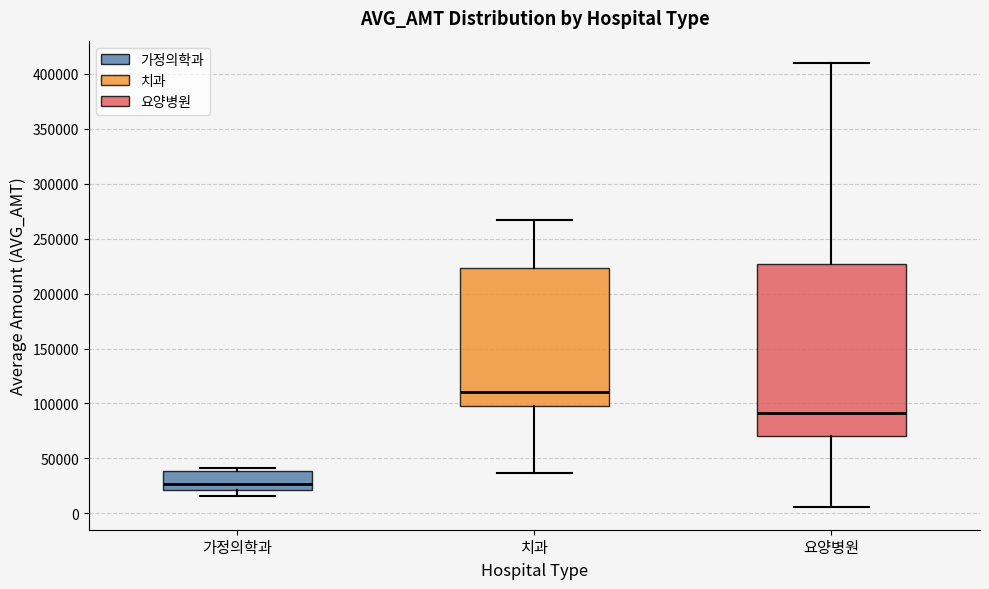

Comparing the boxes themselves (not the whiskers), which one is the tallest?

요양병원